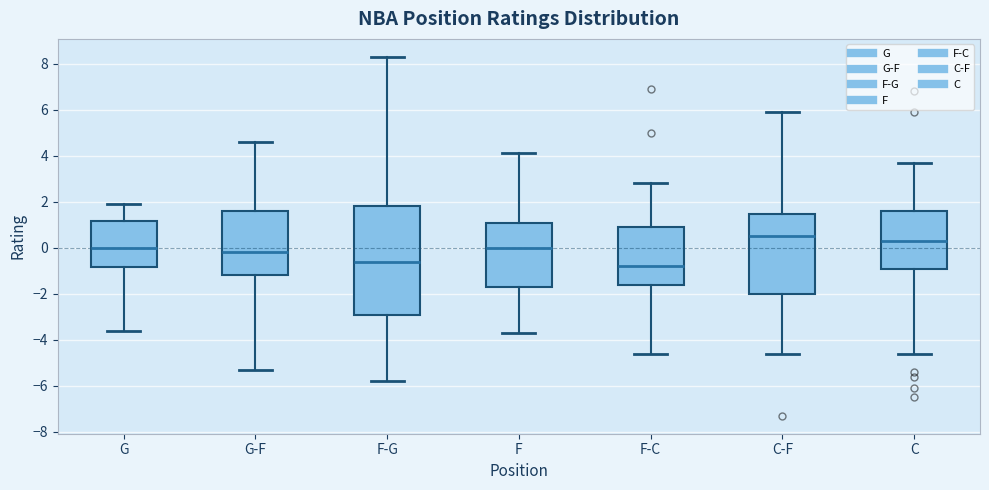

Comparing the boxes themselves (not the whiskers), which one is the tallest?

F-G